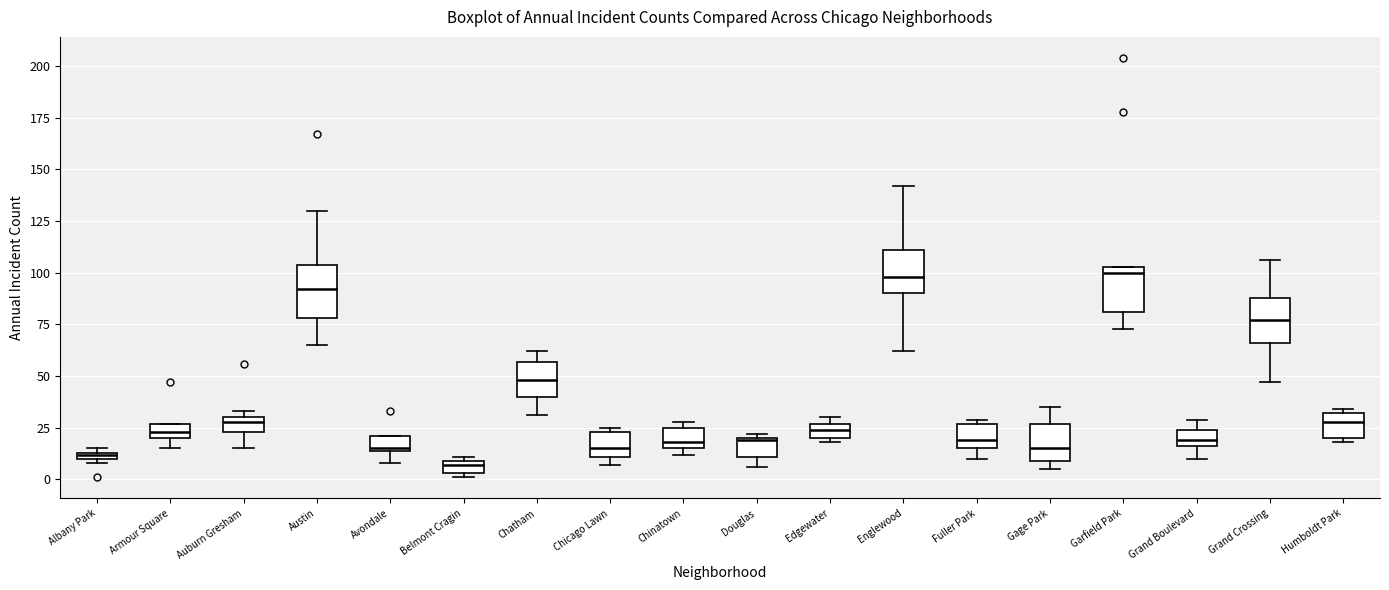

Where is the upper edge of the box for Albany Park on the y-axis? The values are not printed on the chart, so give them approximately, as read against the axis.

15